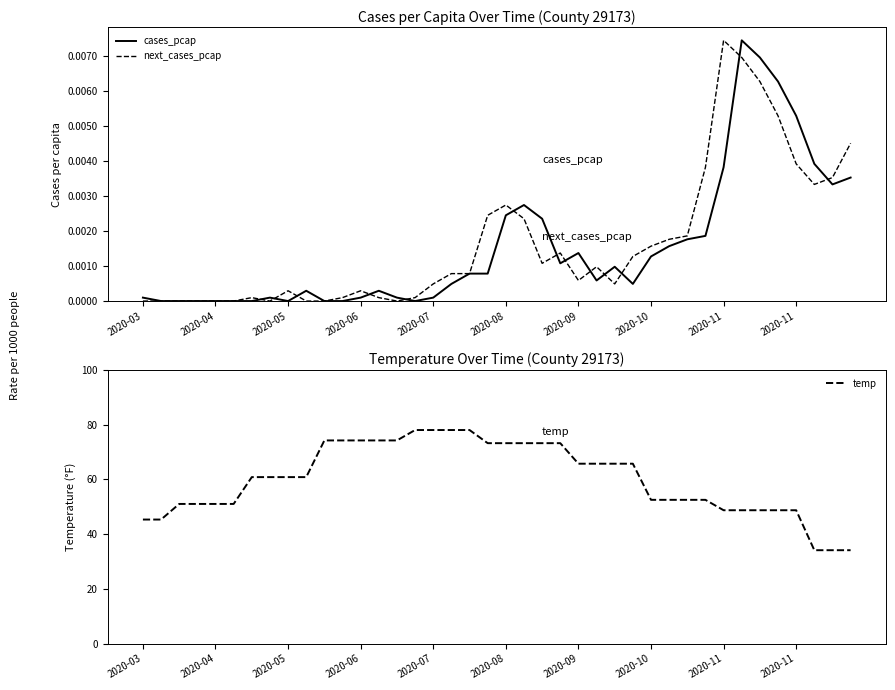

What is the total value across all series at 15?

78.0